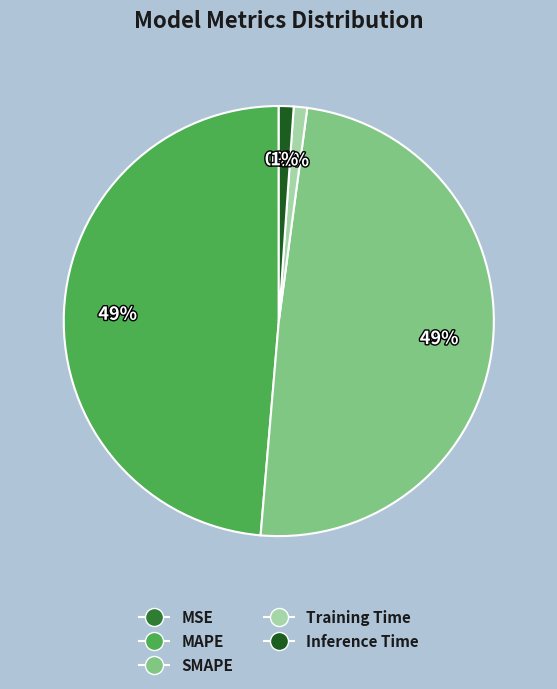

To the nearest percent, what portion does MAPE represent?

49%